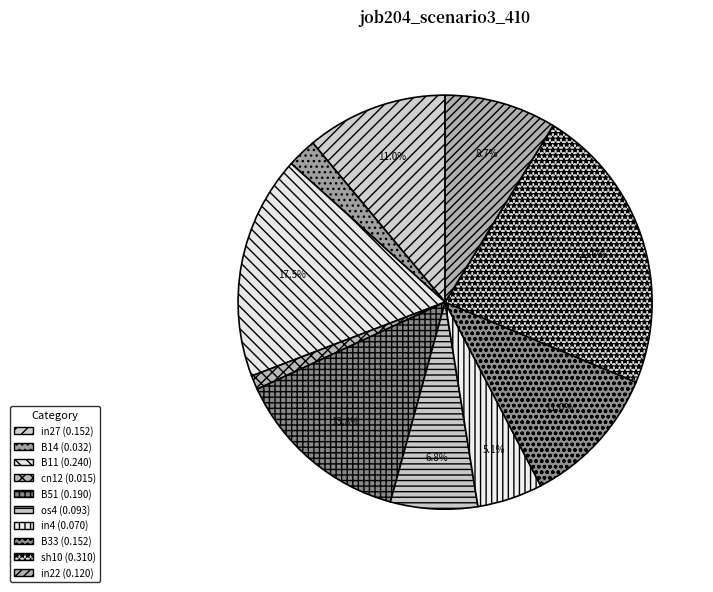

How many slices are in this pie chart?

10